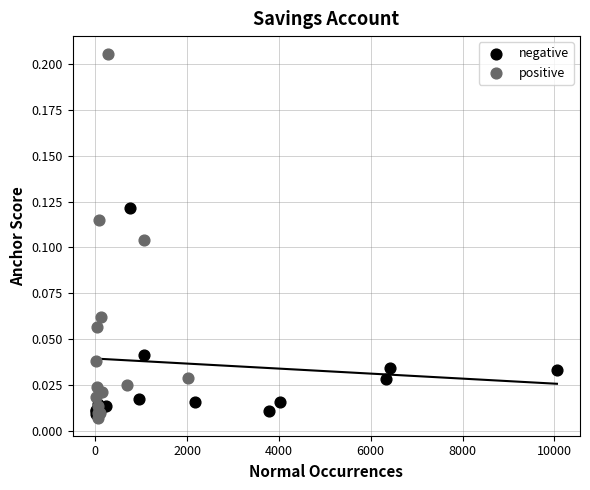

Which series reaches the maximum Y coordinate?

positive